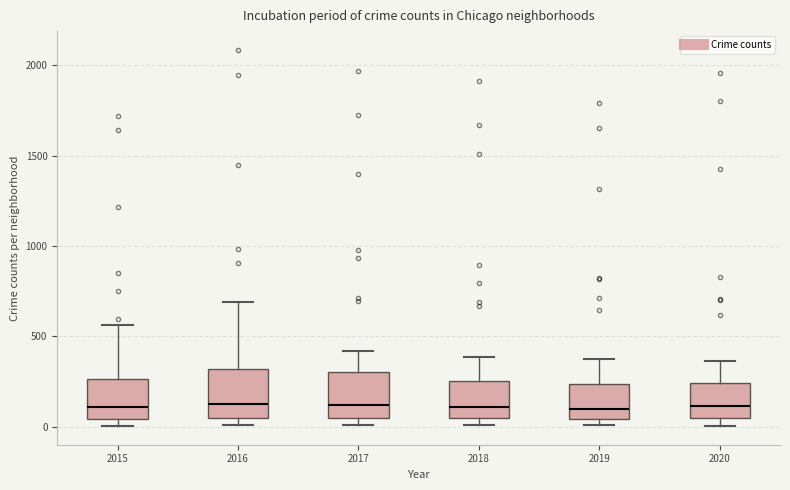

Reading left to right, read every box against the y-axis: the position of its median line, the range the box covers, and the ends of its whiskers. The values are not printed on the chart, so give them approximately, as read against the axis.

2015: median 100, box 50 to 250, whiskers 0 to 550
2016: median 150, box 50 to 300, whiskers 0 to 700
2017: median 100, box 50 to 300, whiskers 0 to 400
2018: median 100, box 50 to 250, whiskers 0 to 400
2019: median 100, box 50 to 250, whiskers 0 to 400
2020: median 100, box 50 to 250, whiskers 0 to 350